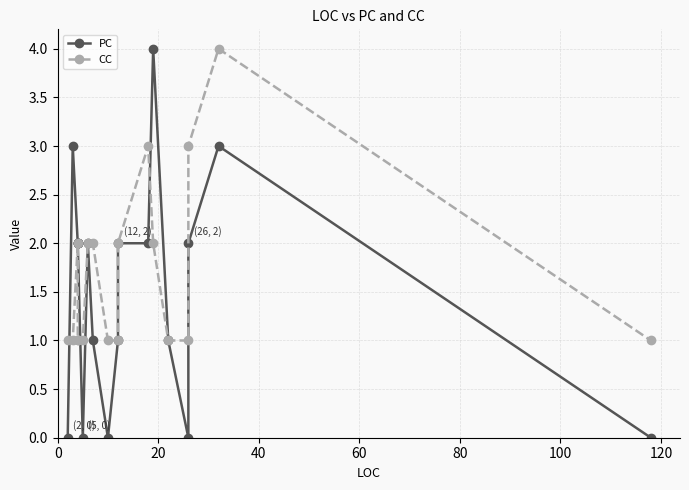

How many interior local peaks does the PC series have?

4